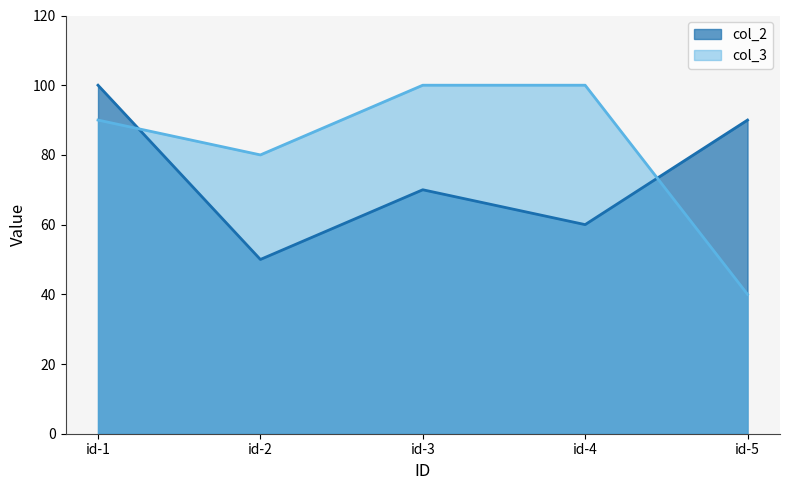

Count the col_2 values in the range 60 to 90.

3